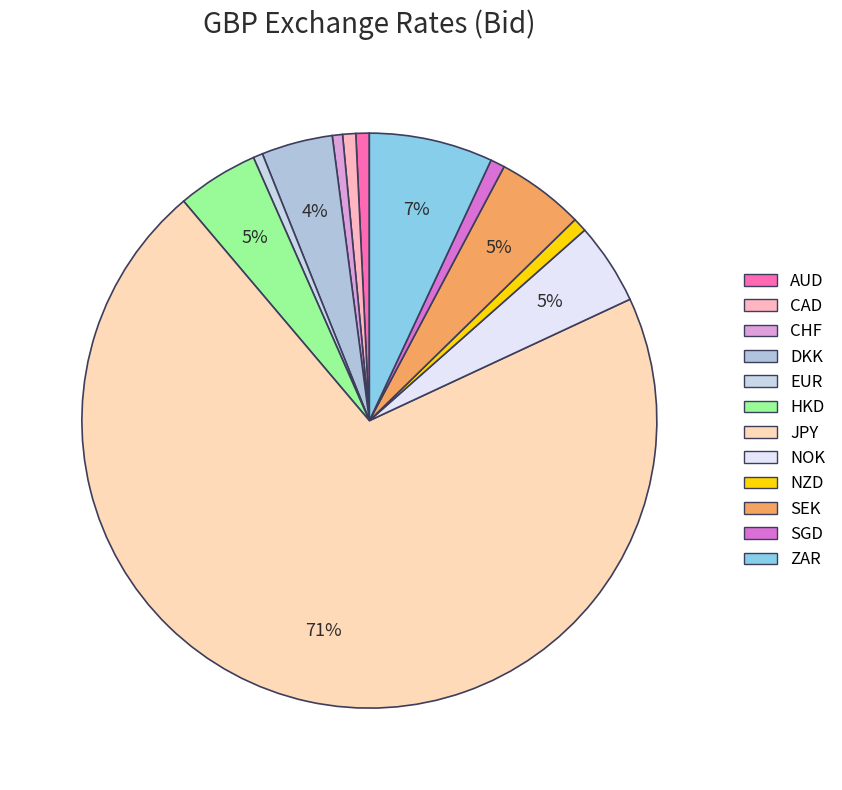

To the nearest percent, what is the combined percentage of JPY and SGD?

72%